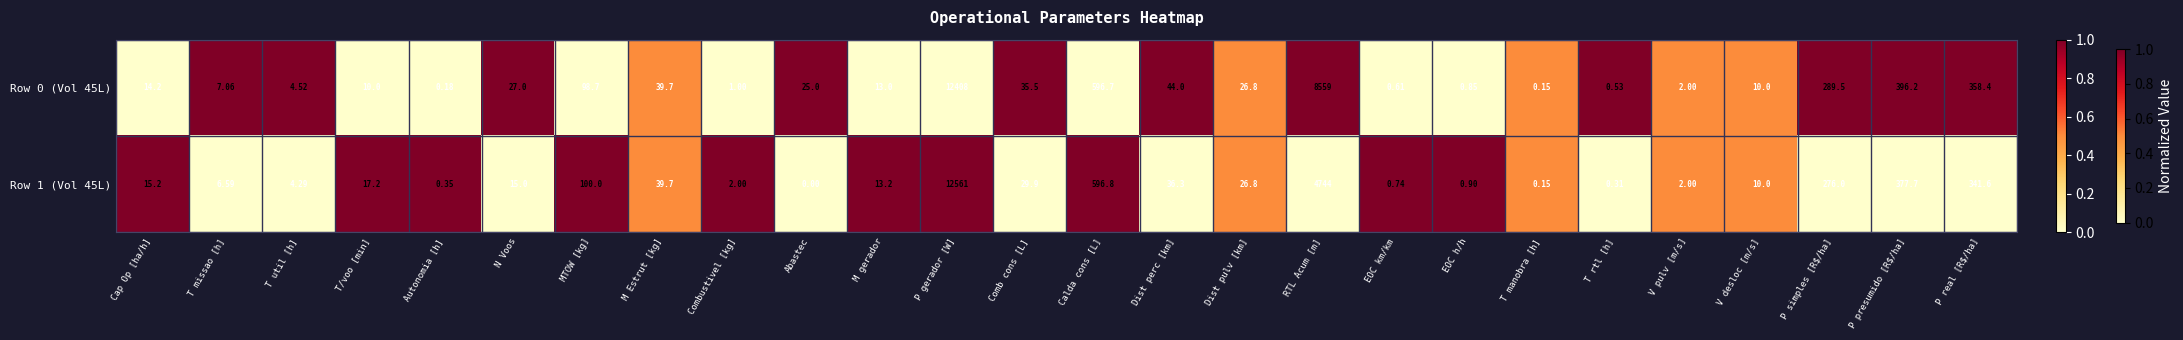

At which label does Row 0 (Vol 45L) first exceed 25?

N Voos